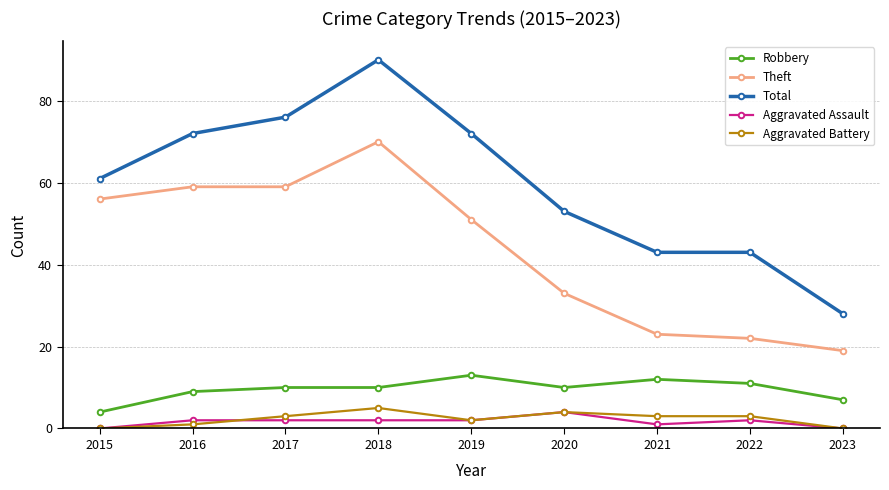

What is the difference between the maximum and minimum values in the Aggravated Assault series?

4